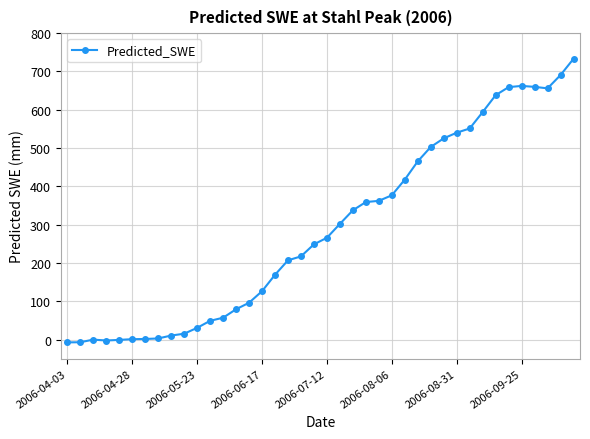

What is the value of the 15th point from the left?

96.1